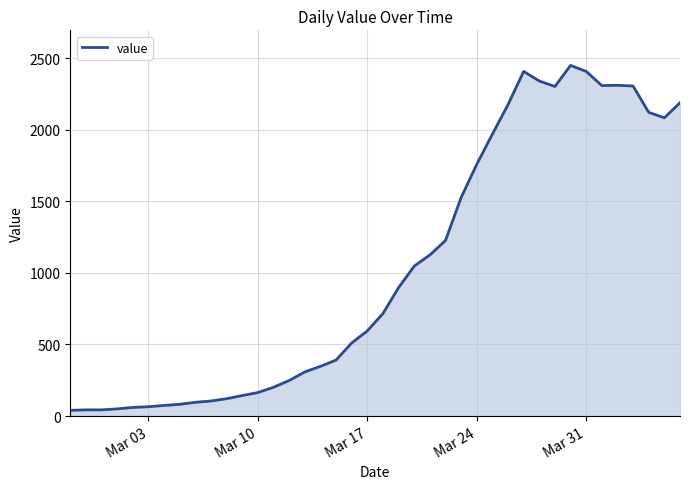

What is the difference between the second highest and second lowest values?

2364